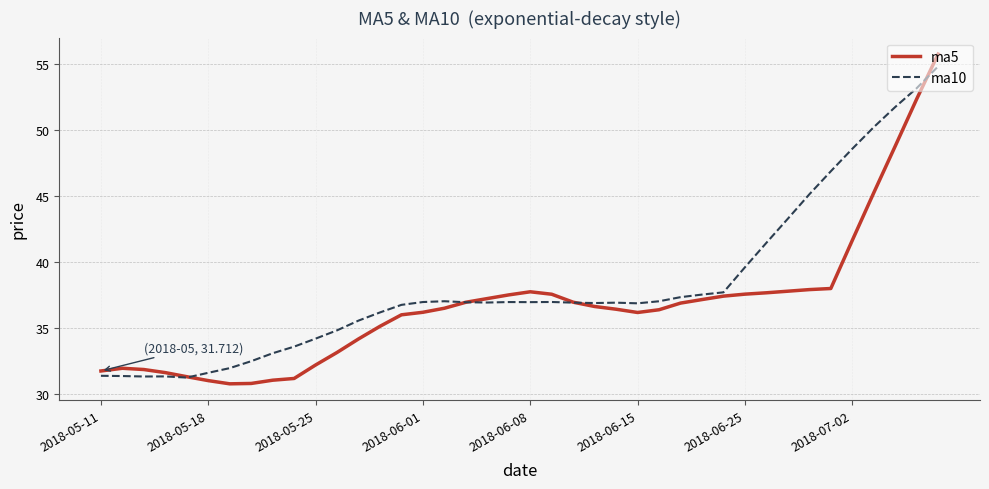

Which series has the widest spread of values?

ma5